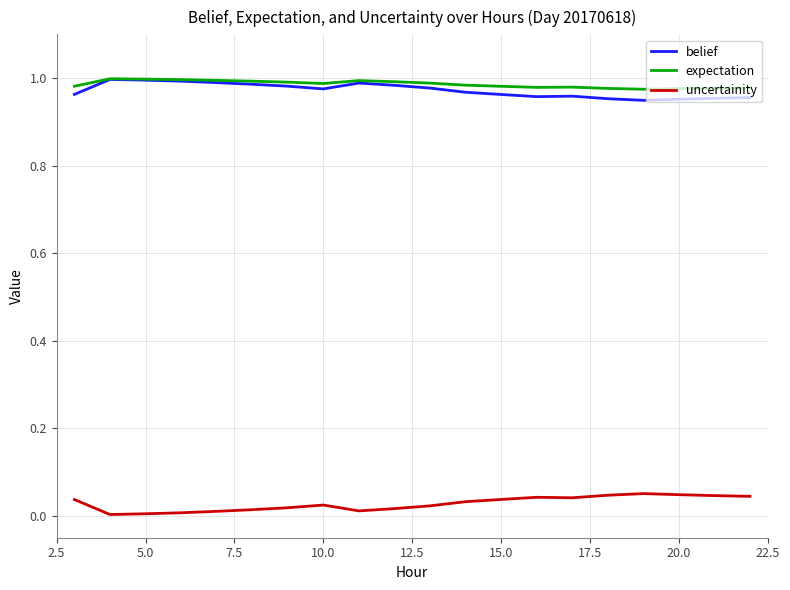

True or false: uncertainity and expectation intersect in this chart.

False